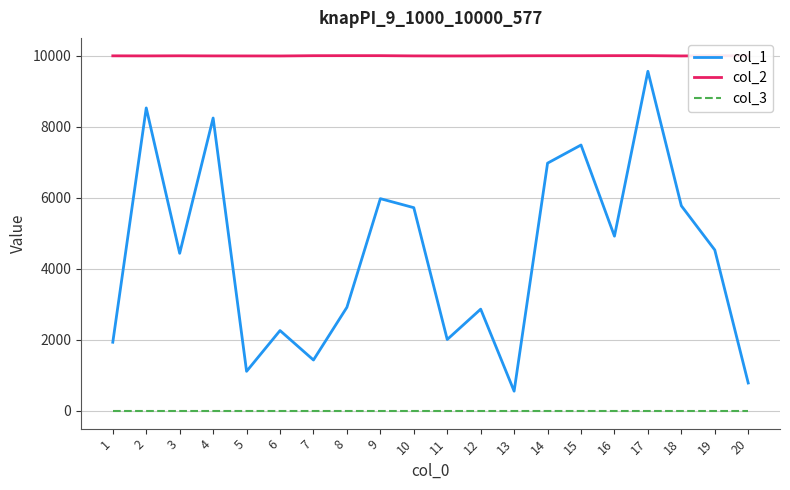

Rank the series by their maximum value, from highest to lowest.

col_2, col_1, col_3